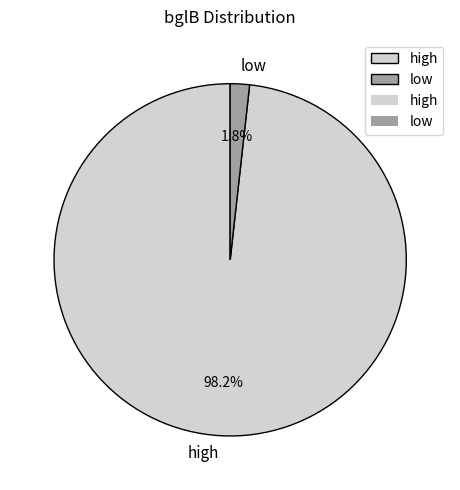

Rank the categories by value from lowest to highest.

low, high